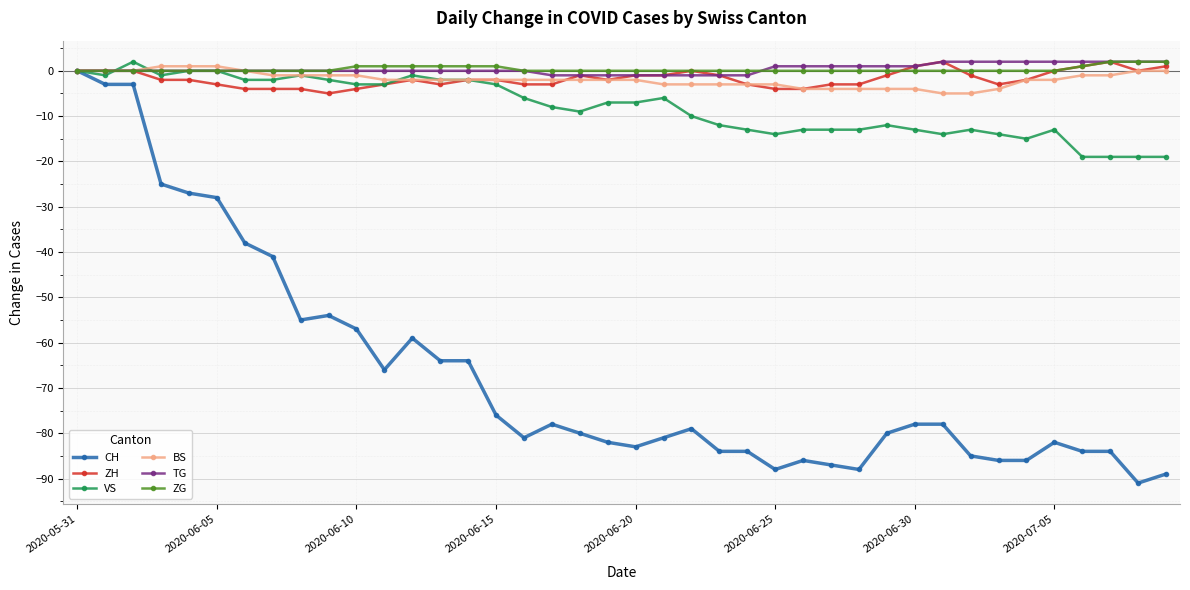

True or false: CH has more than 1 interior local peaks.

True